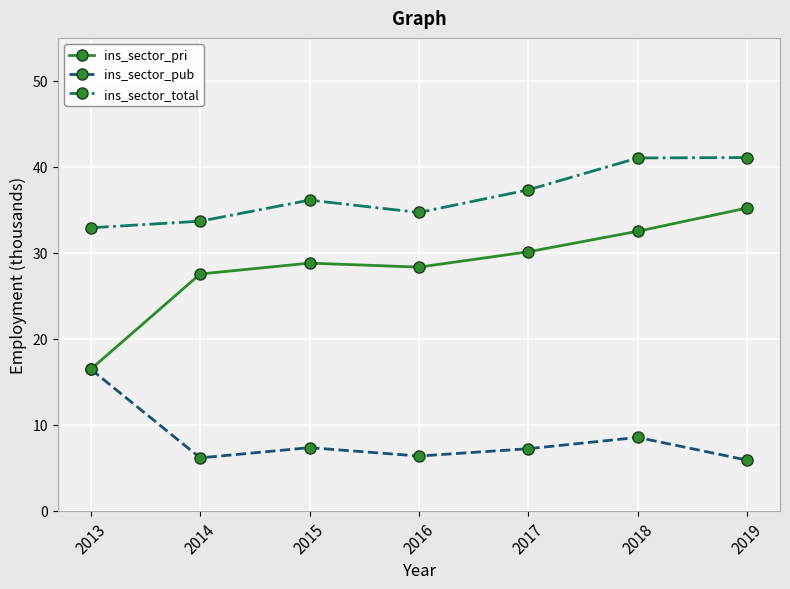

Which series changed the most between 2014 and 2015?

ins_sector_total